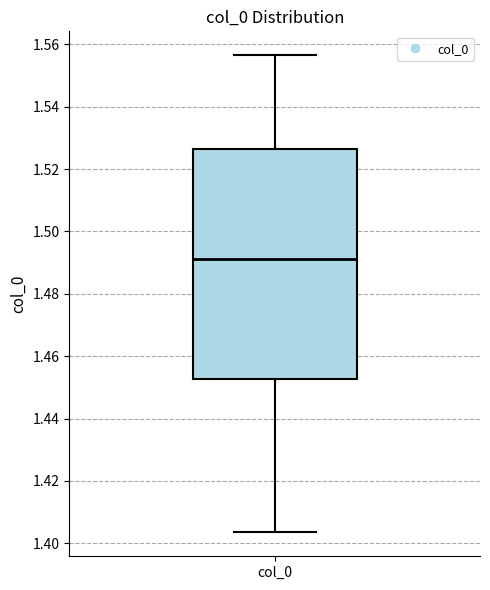

Read this box plot against the y-axis: the position of the median line, the range covered by the box, and the ends of both whiskers. The values are not printed on the chart, so give them approximately, as read against the axis.

median 1.492, box 1.452 to 1.526, whiskers 1.404 to 1.556